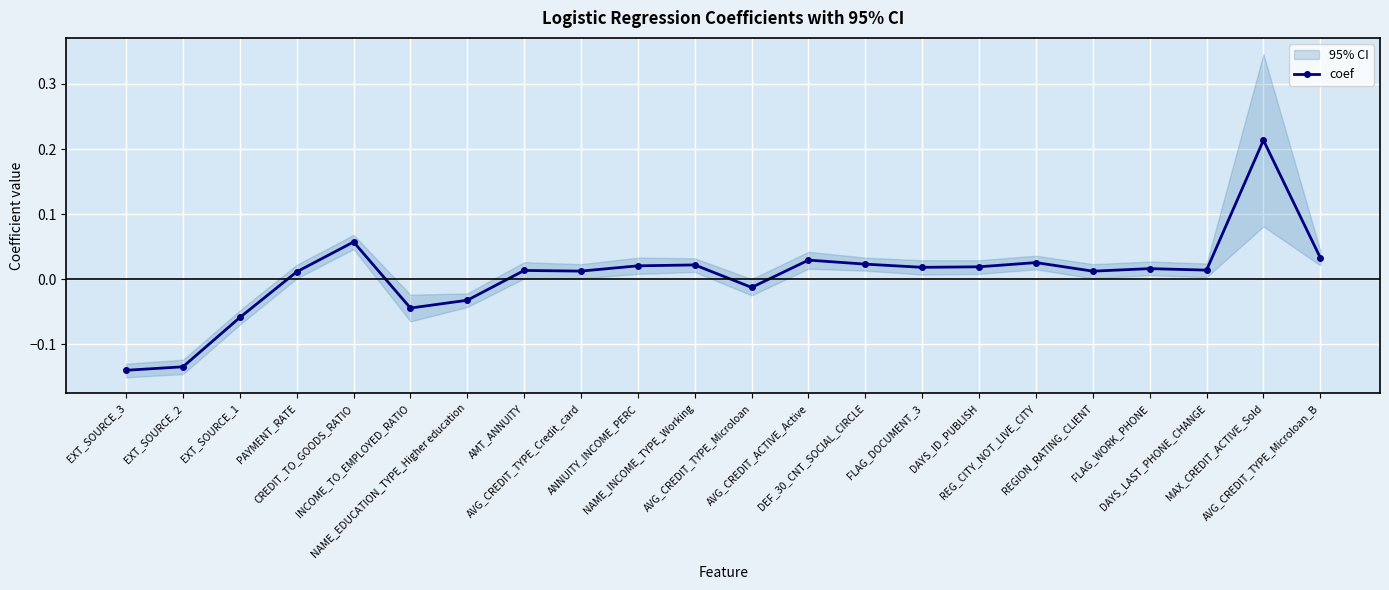

At which label does the data first exceed 0?

PAYMENT_RATE